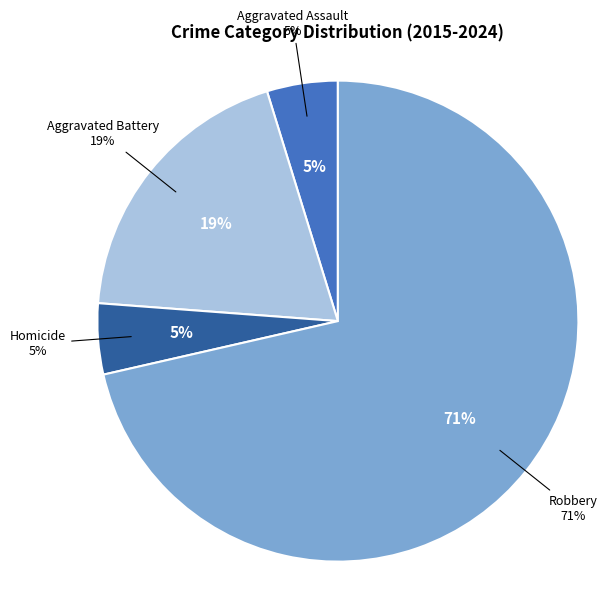

Count the number of slices in the pie.

4